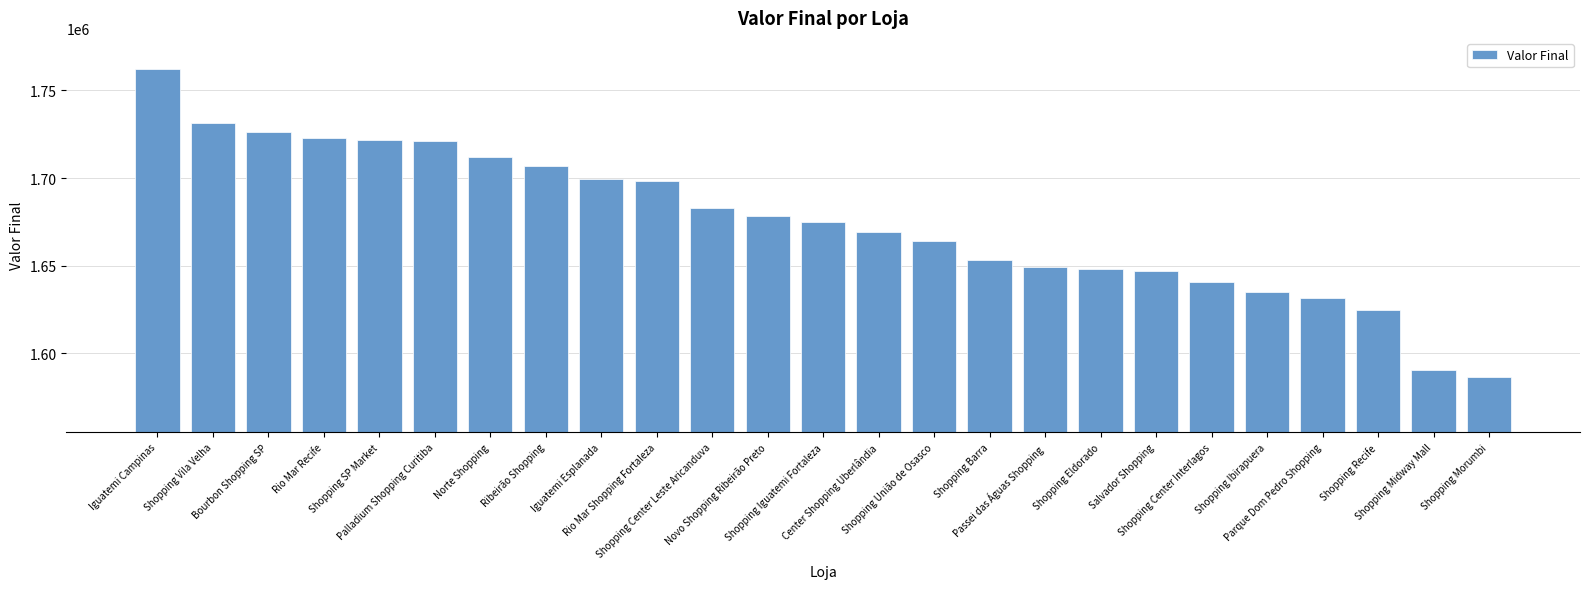

What is the value of the 9th bar from the left?

1699681